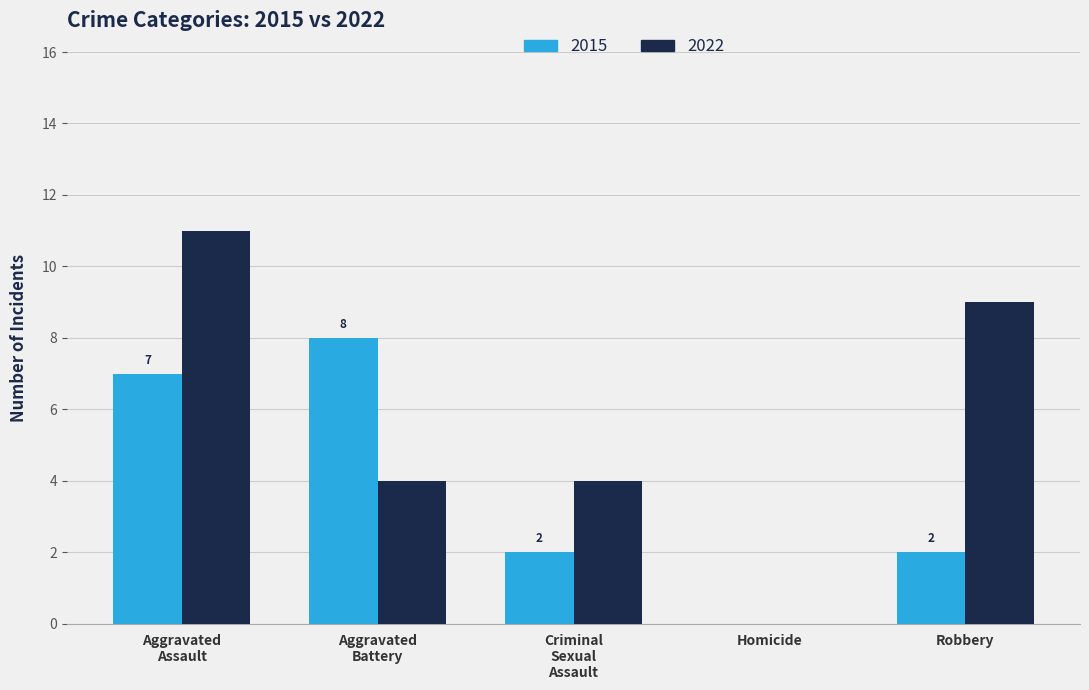

Reading right to left, transcribe all the data shown in this chart.

2015: 2	0	2	8	7
2022: 9	0	4	4	11